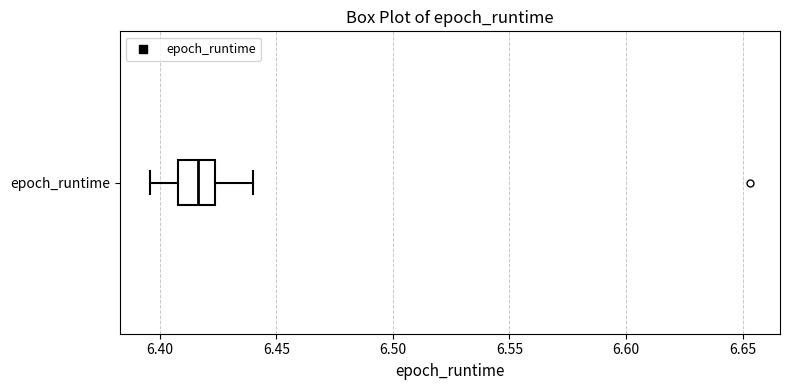

Where does the left whisker of the box for epoch_runtime end on the x-axis? The values are not printed on the chart, so give them approximately, as read against the axis.

6.395